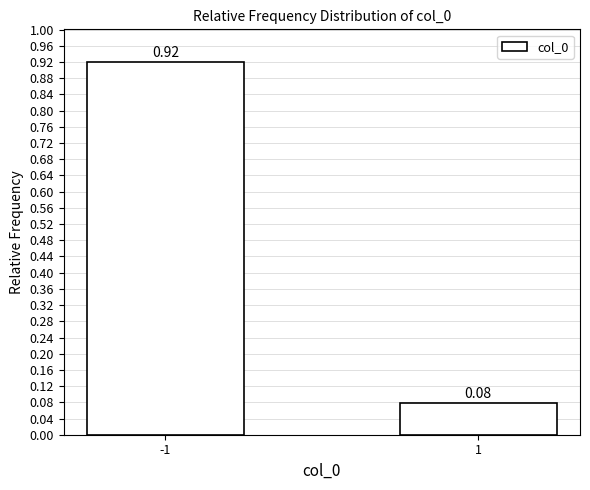

What is the sum of all values?

1.0